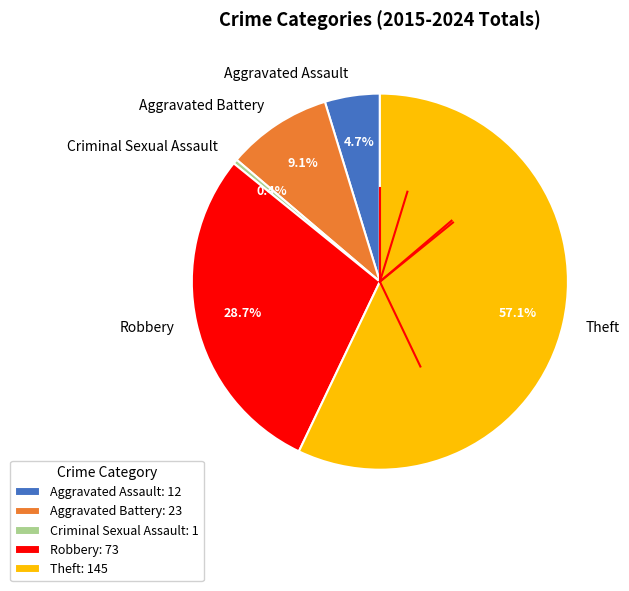

What percentage is NOT represented by Theft?

42.9%